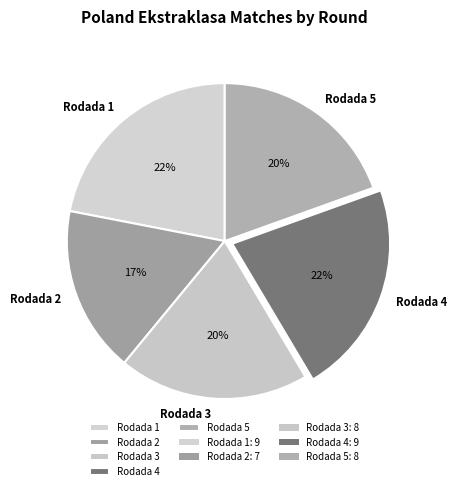

Which slice is the smallest?

Rodada 2